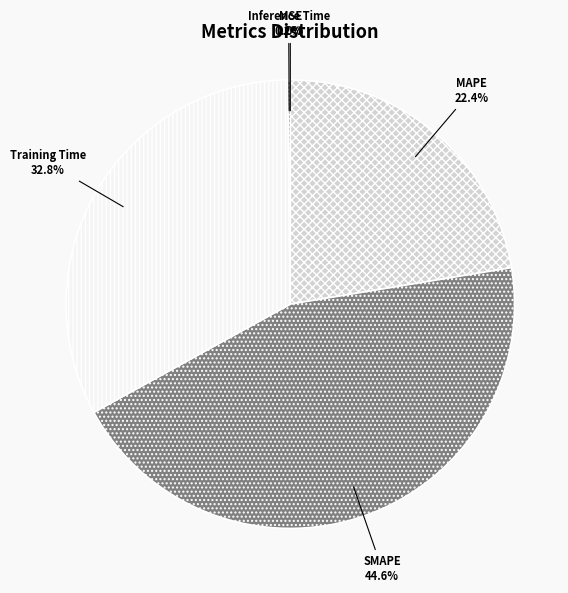

Which slice is the largest?

SMAPE